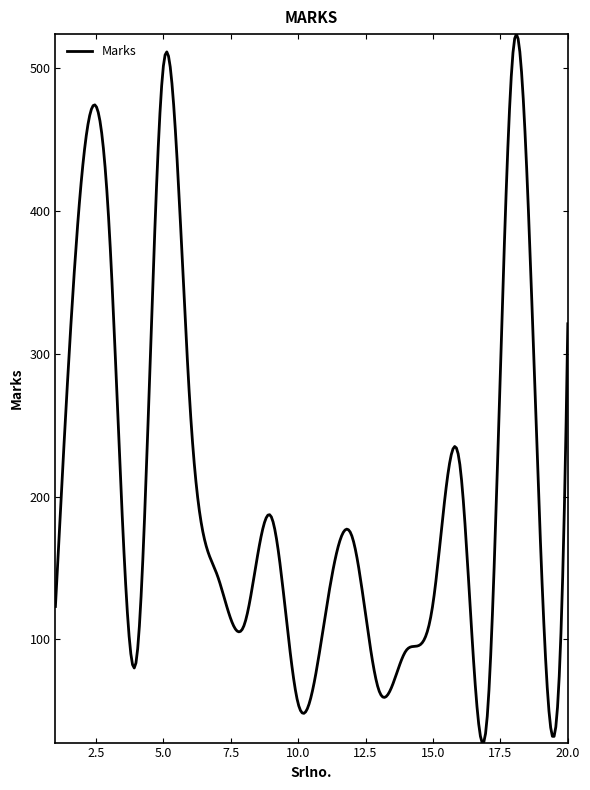

What is the minimum value shown in the chart?

27.7